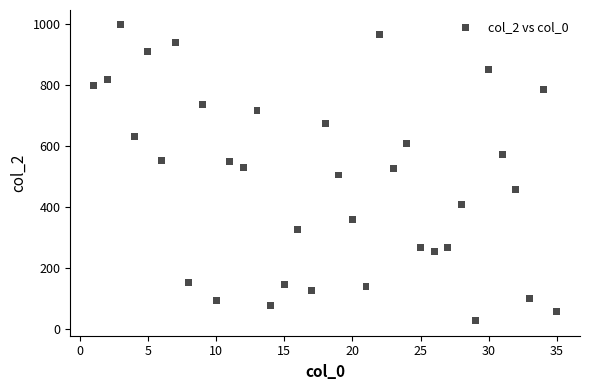

What is the range of Y values (max minus min)?

972